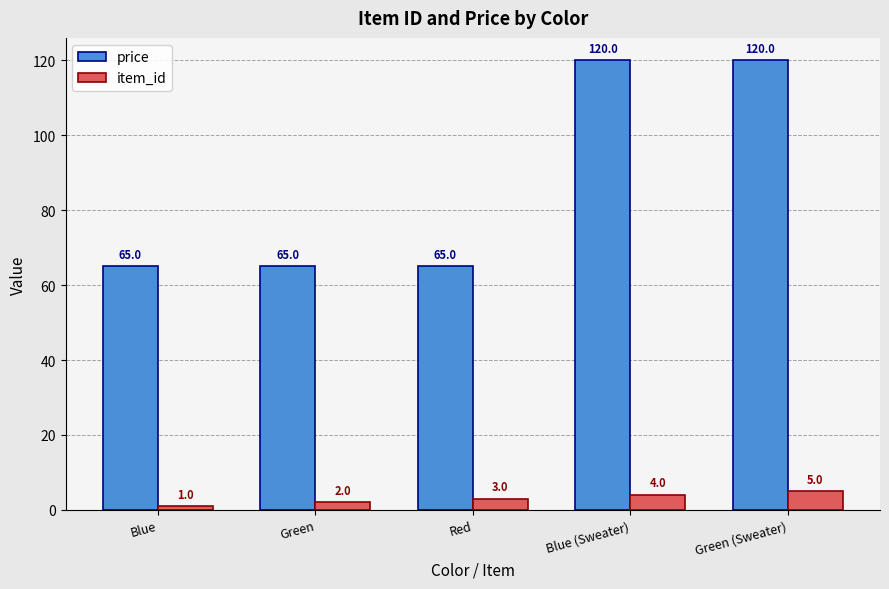

Is the value of price at Red greater than the value of item_id at Green (Sweater)?

Yes